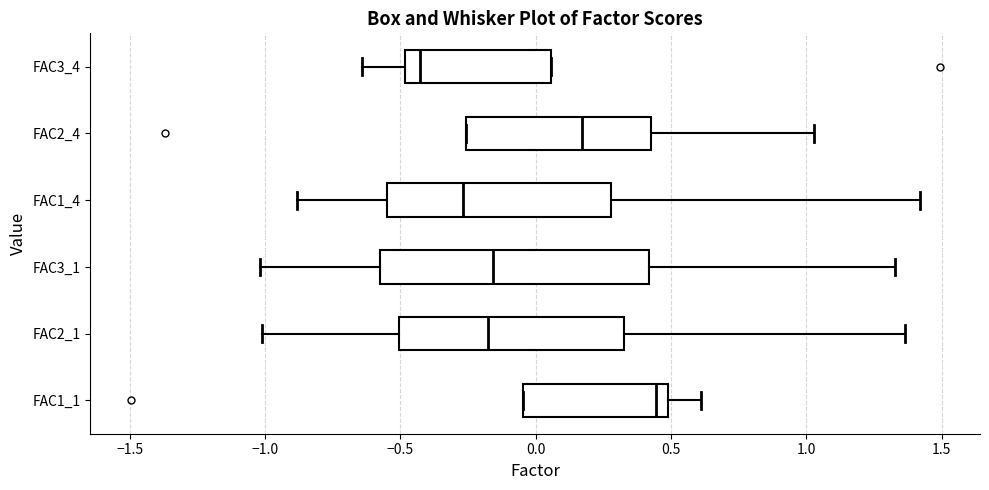

Which box's median line is the furthest to the right?

FAC1_1